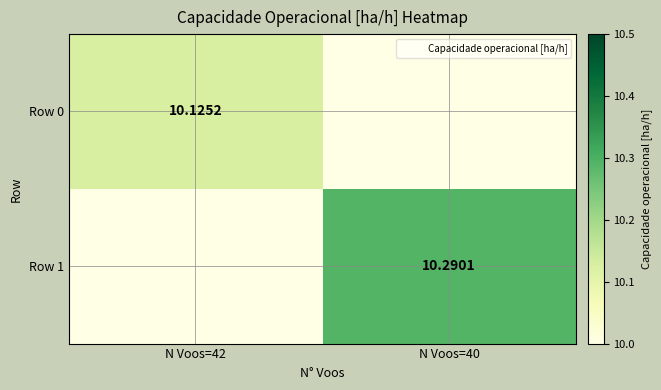

How many values in the Row 1 series are below 10?

1